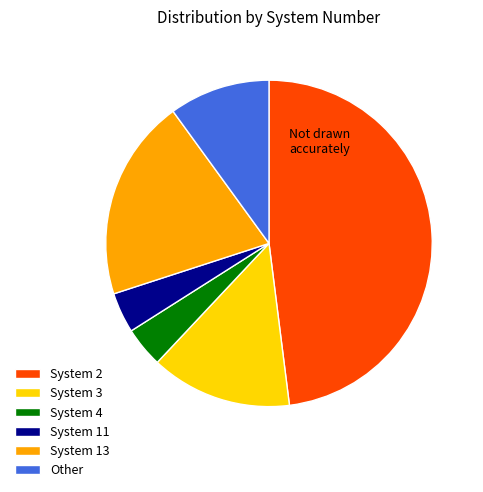

Which slice is the largest?

System 2